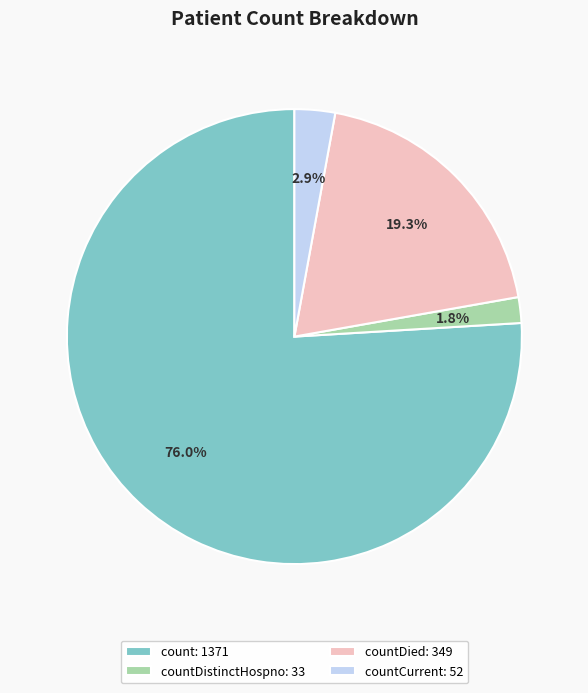

Does any single category account for the majority?

Yes